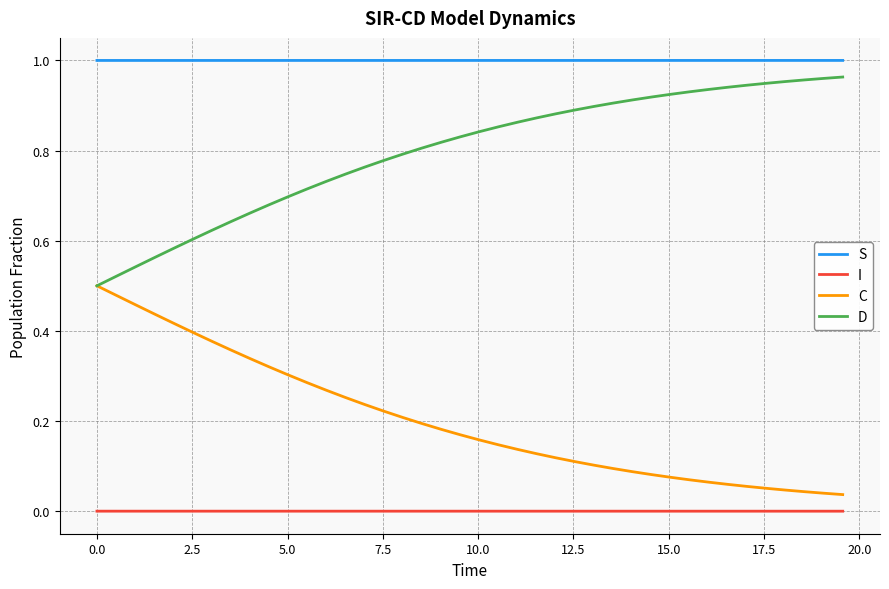

True or false: D and I cross at least once.

False